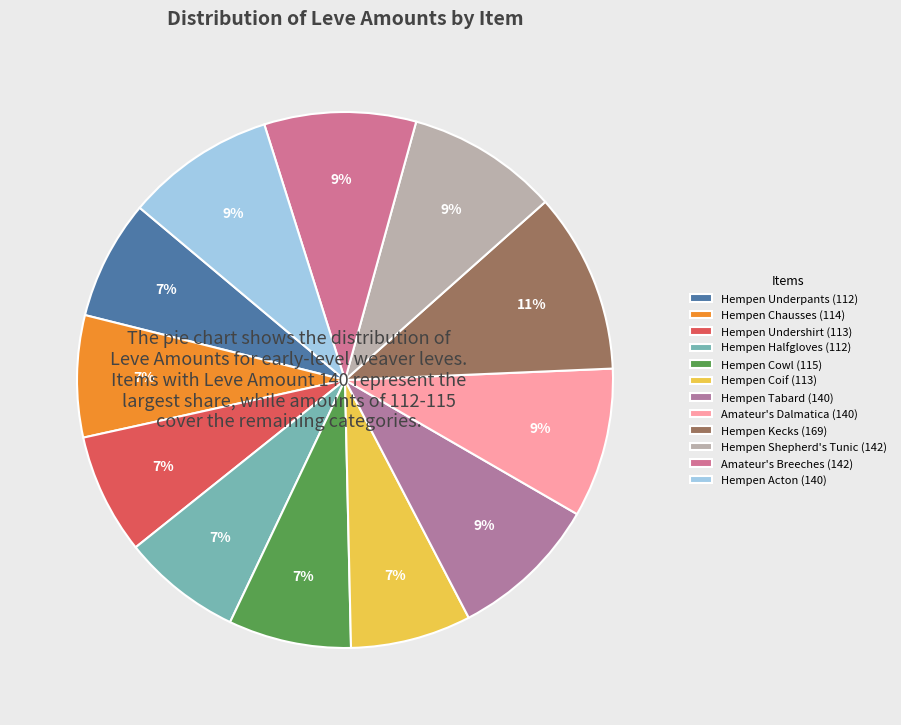

Which slice is the largest?

Hempen Kecks